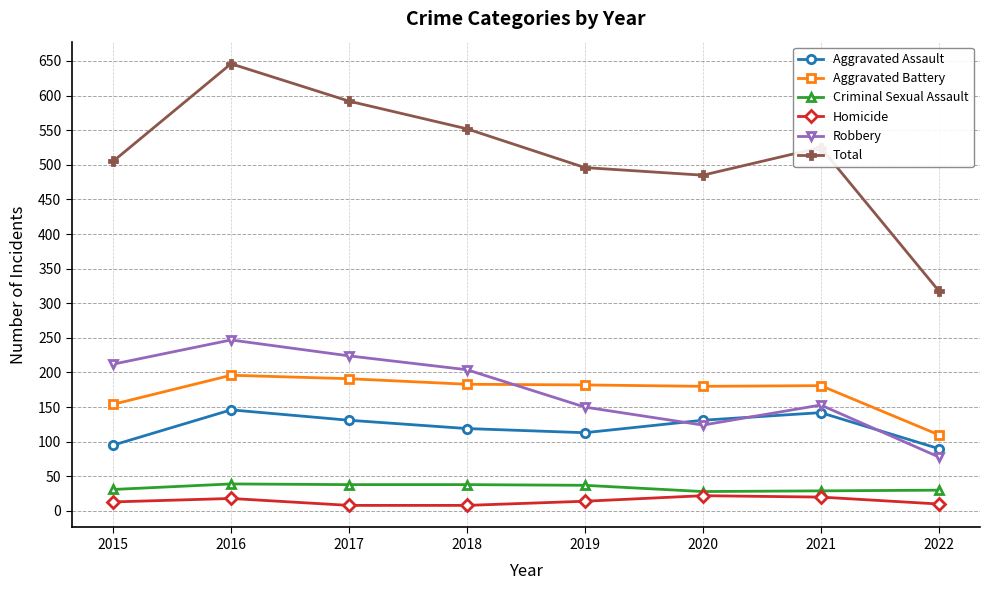

What is the total value across all series at 2016?

1292